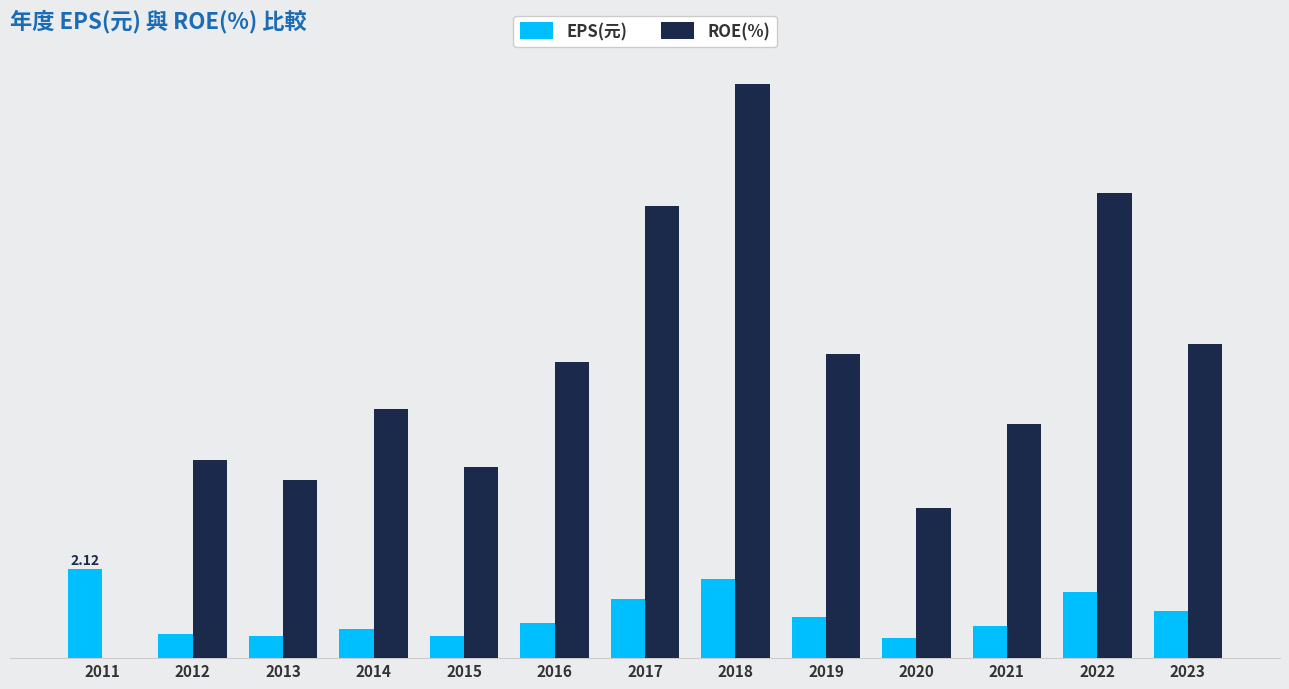

What are all the series names shown in the legend?

EPS(元), ROE(%)